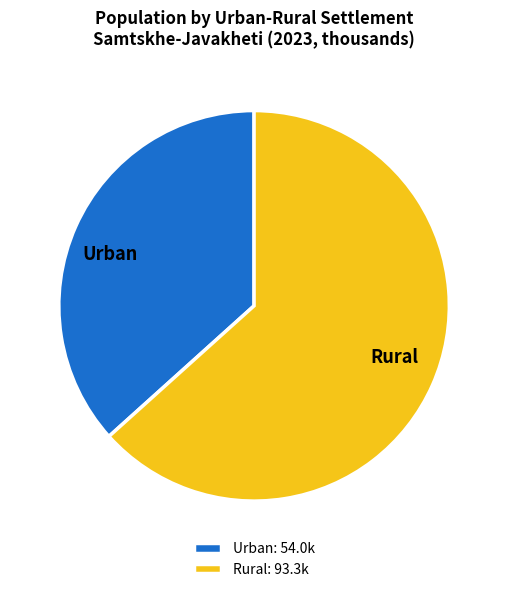

Combined, do Rural and Urban account for over 50%?

Yes